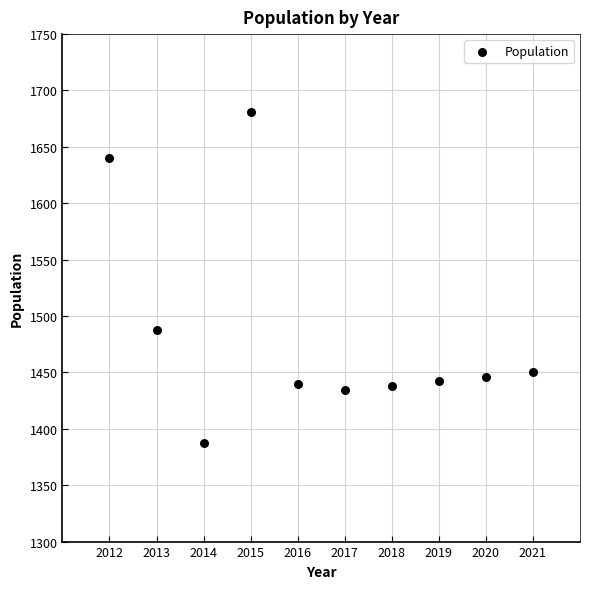

What Y value in the scatter plot is closest to 1534?

1488